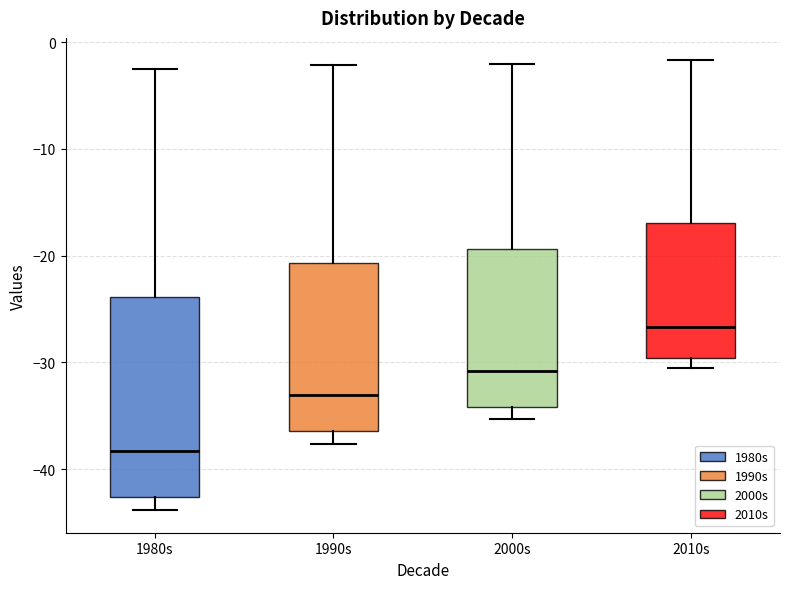

Where does the upper whisker of the box for 1980s end on the y-axis? The values are not printed on the chart, so give them approximately, as read against the axis.

-2